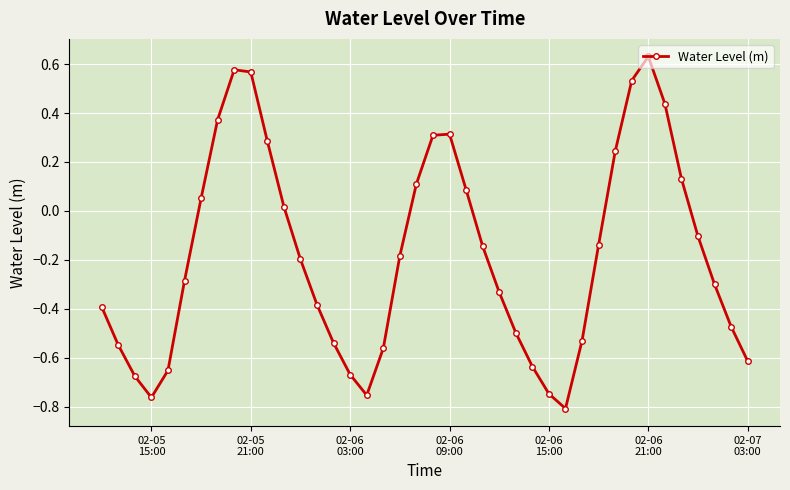

How many lines are shown in the chart?

1